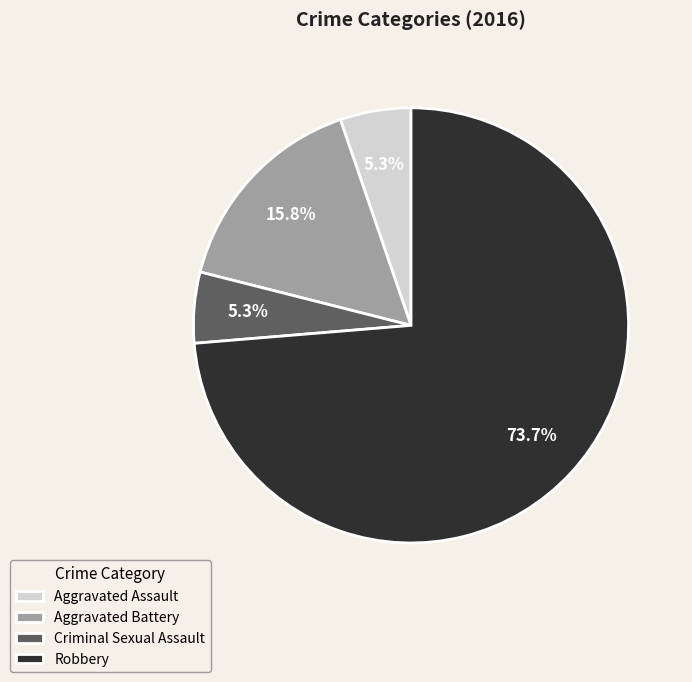

Between Aggravated Assault and Robbery, which is larger?

Robbery